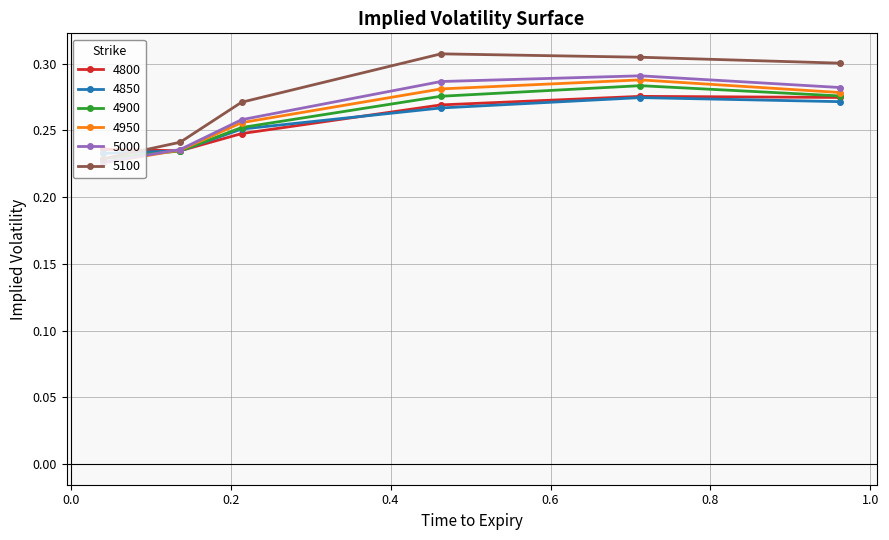

Count the 4800 values in the range 0 to 1.

6